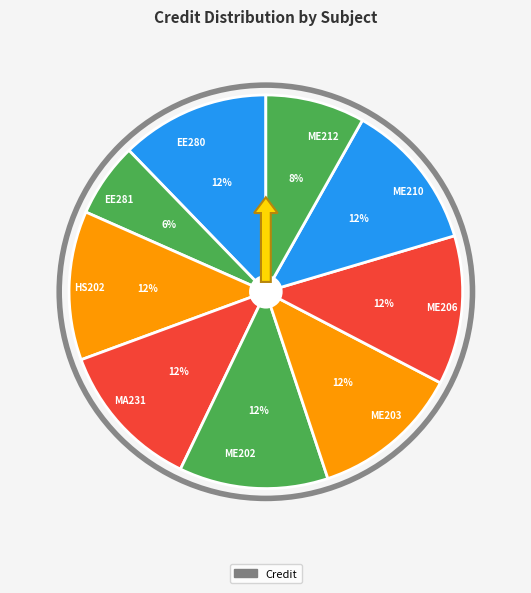

Which category has the smallest portion of the pie?

EE281